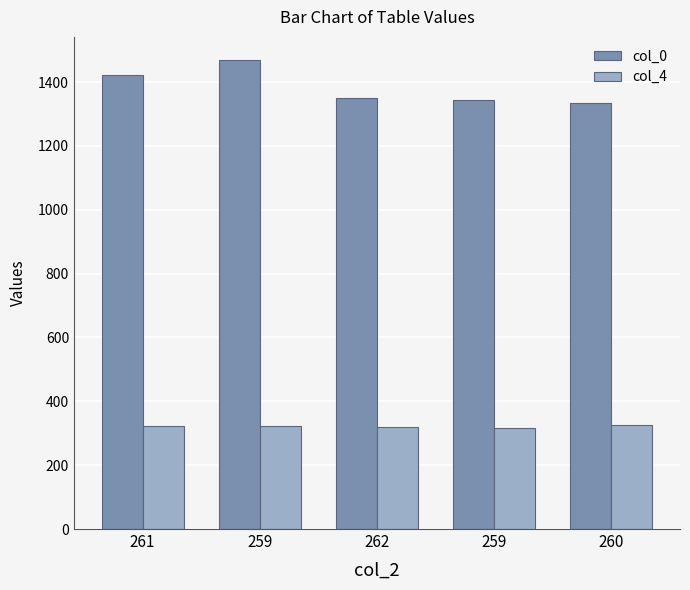

What is the difference between the maximum and minimum values in the col_0 series?

135